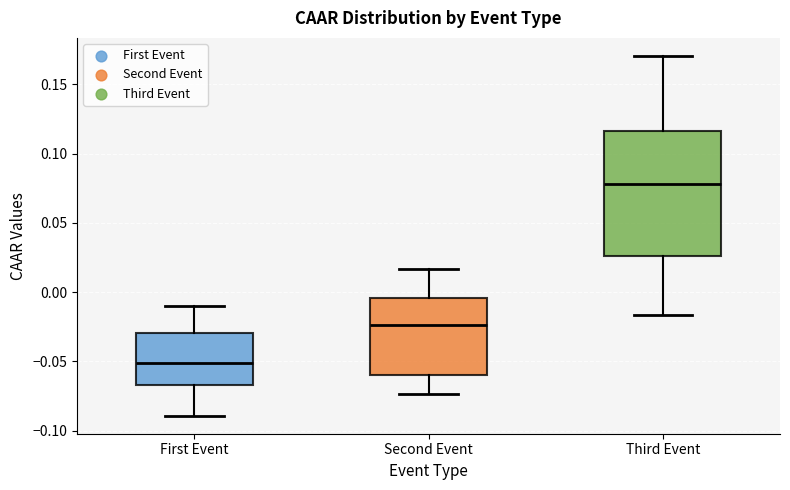

Which box's median line is the highest?

Third Event